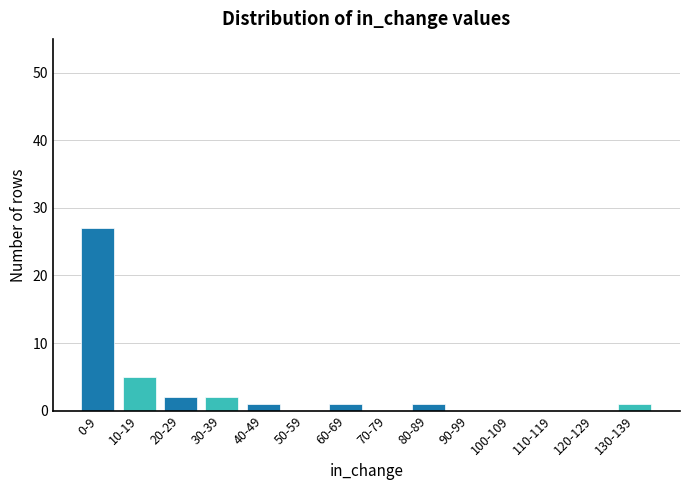

Reading left to right, list all the values displayed in this chart.

0-9=27	10-19=5	20-29=2	30-39=2	40-49=1	50-59=0	60-69=1	70-79=0	80-89=1	90-99=0	100-109=0	110-119=0	120-129=0	130-139=1